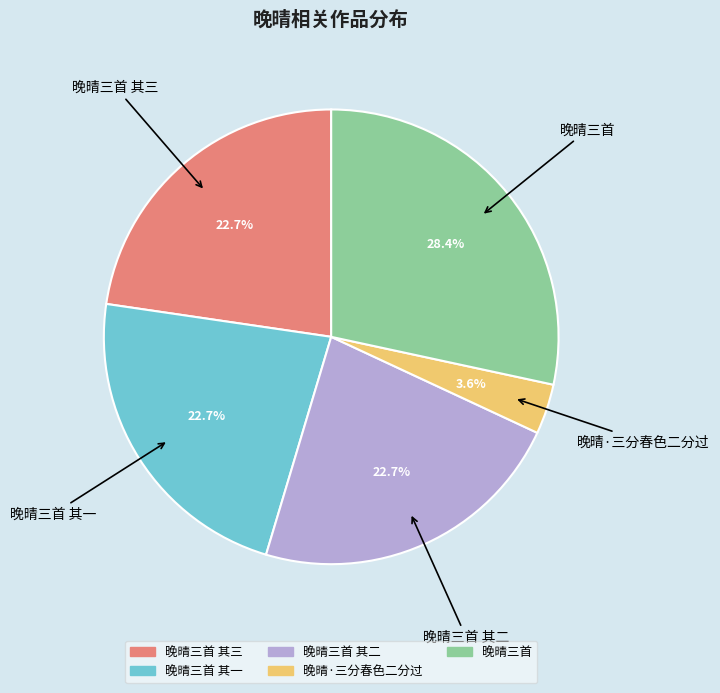

Is there a majority slice in this chart?

No